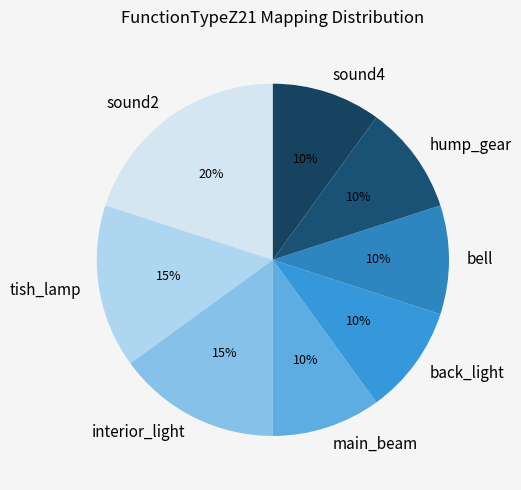

What is the ratio of the value at tish_lamp to the value at sound2?

0.8